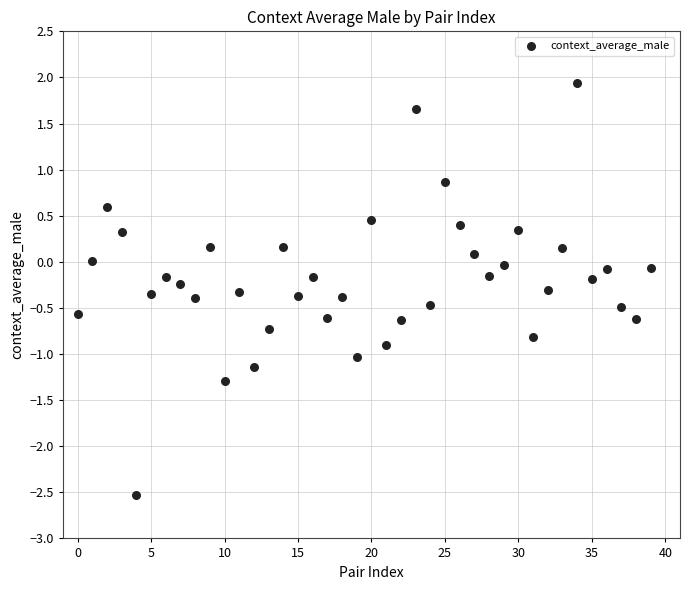

What is the range of Y values (max minus min)?

4.5